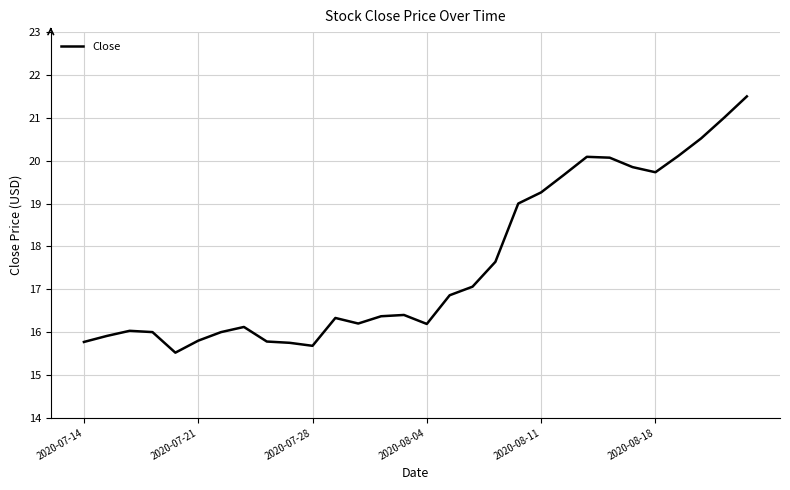

How many lines are shown in the chart?

1